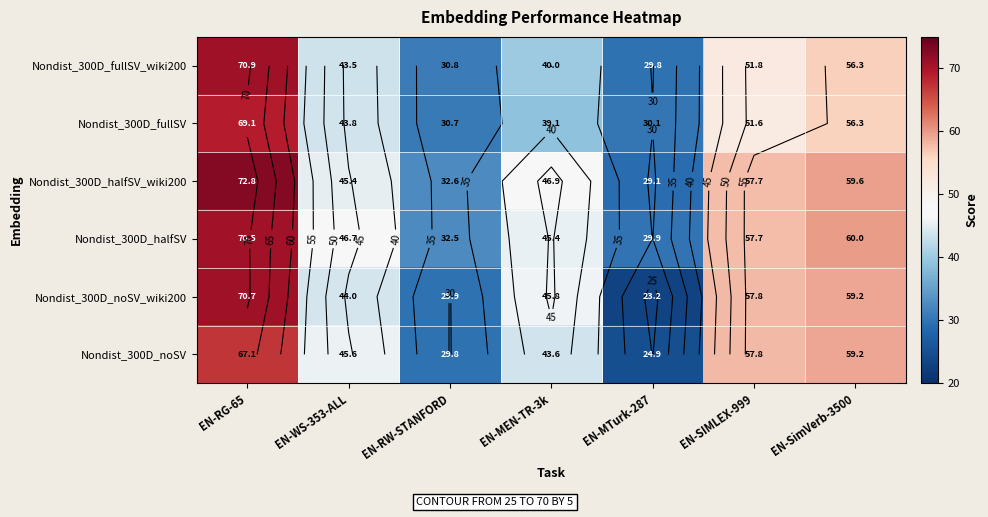

How many data points in Nondist_300D_noSV are above 45?

4